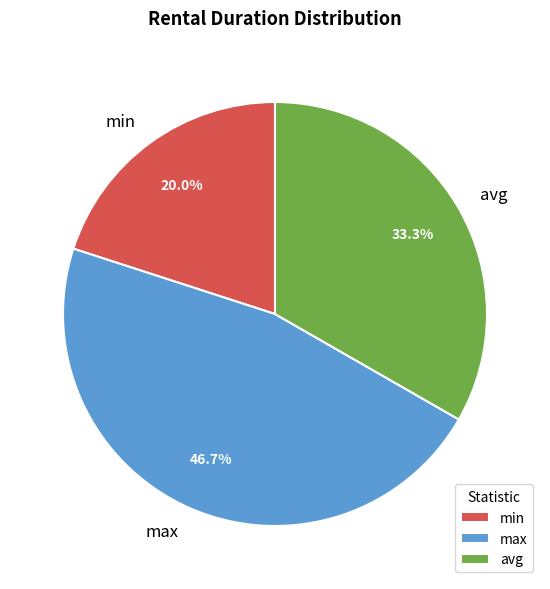

The avg slice represents 19% of the pie. True or false?

False